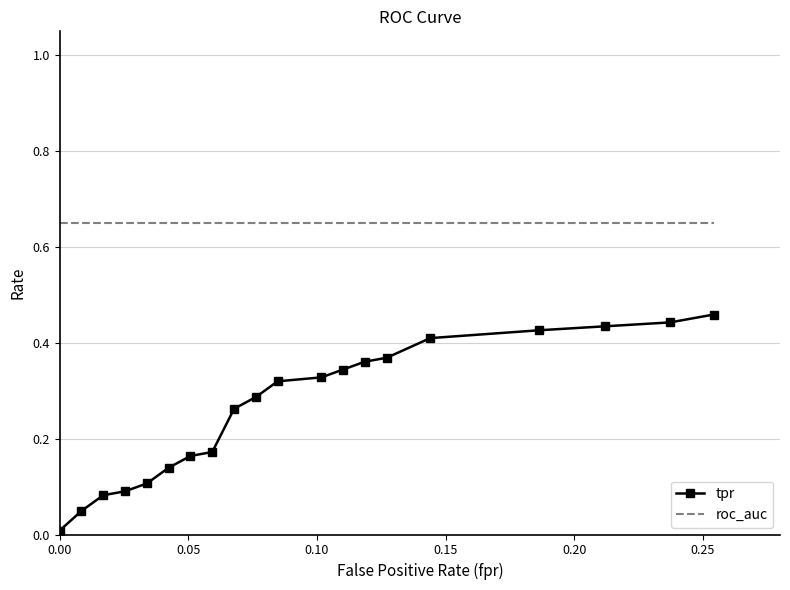

Rank the series by their average value, from highest to lowest.

roc_auc, tpr